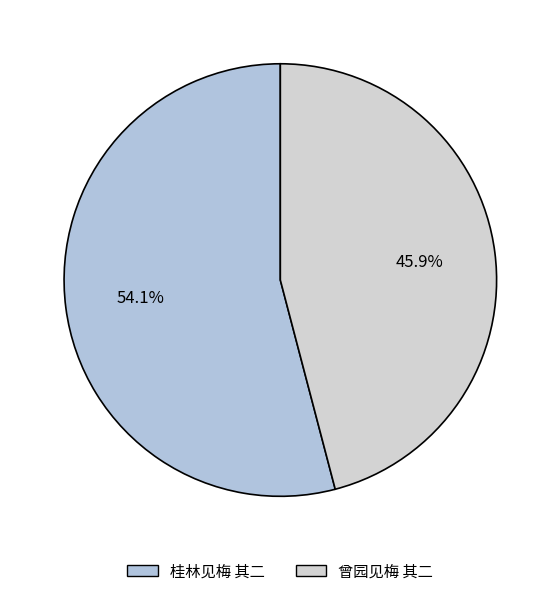

Is it true that 曾园见梅 其二 is 56% of the pie?

False